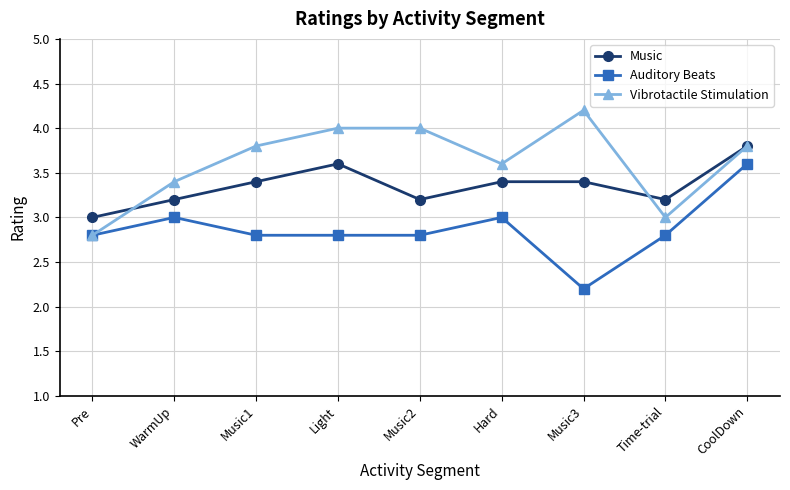

How many Vibrotactile Stimulation values are between 3 and 4?

7